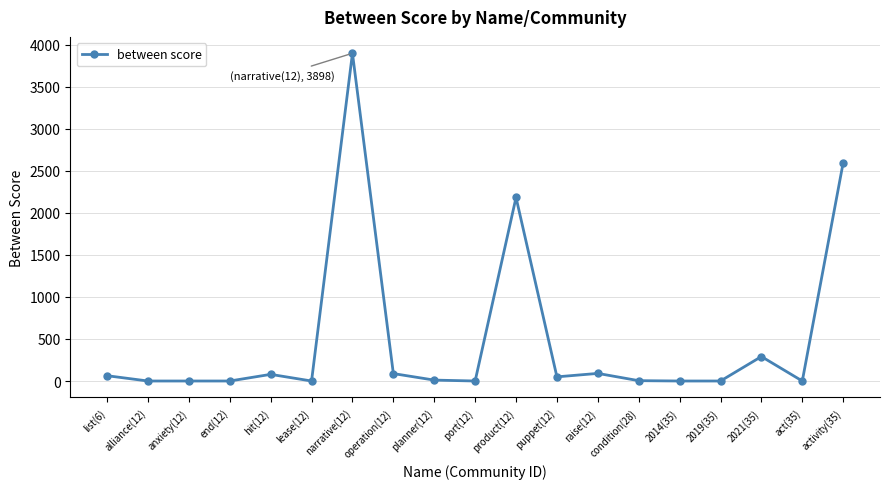

What is the greatest value displayed?

3897.5